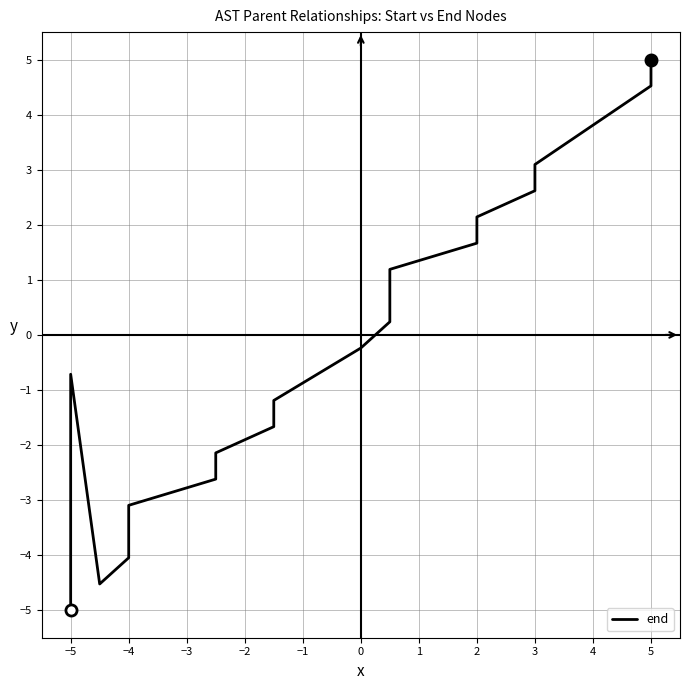

What is the difference between the maximum and minimum values?

10.0